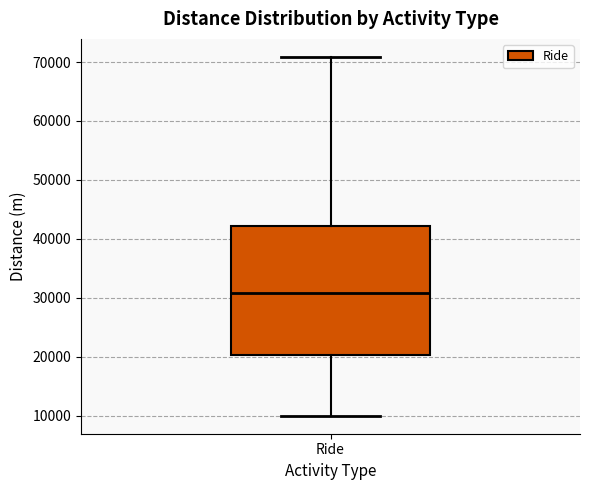

Read this box plot against the y-axis: the position of the median line, the range covered by the box, and the ends of both whiskers. The values are not printed on the chart, so give them approximately, as read against the axis.

median 31000, box 20000 to 42000, whiskers 10000 to 71000